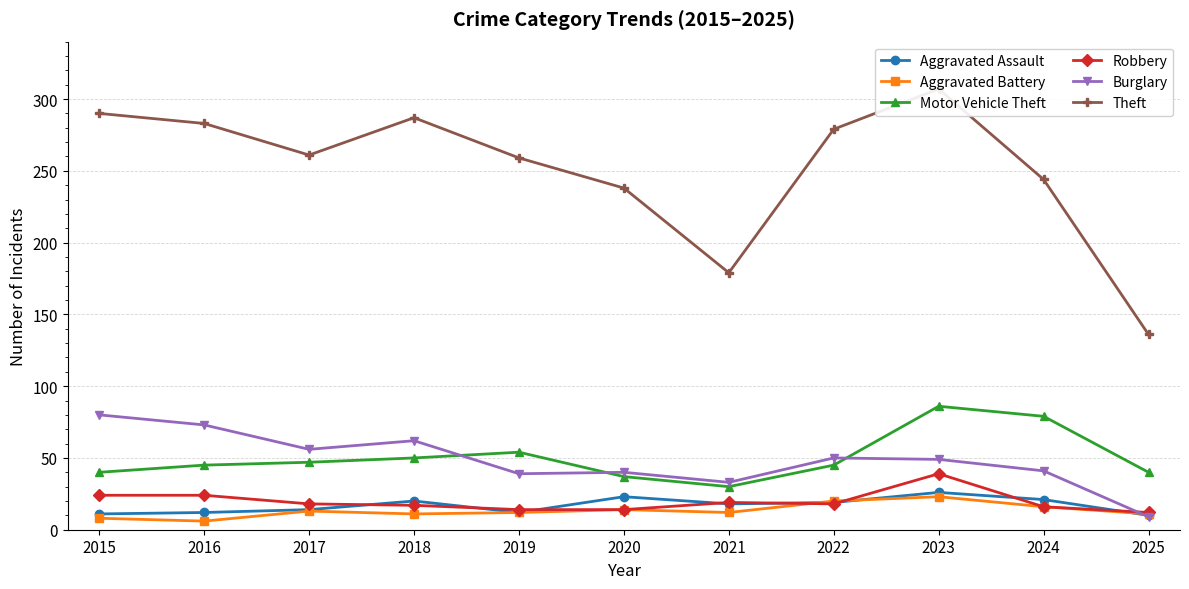

How many distinct data groups are displayed?

6